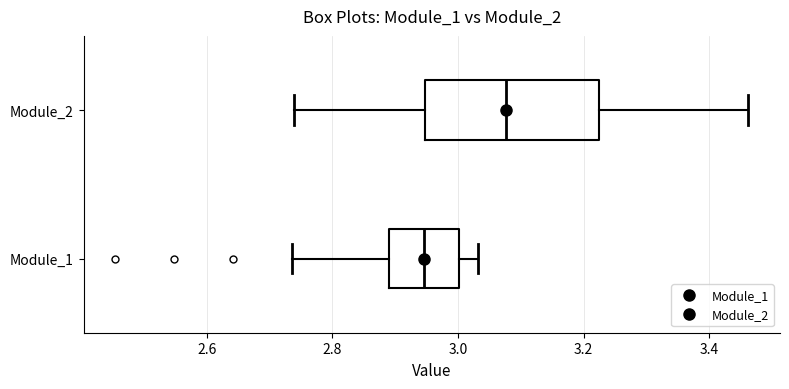

Comparing the boxes themselves (not the whiskers), which one is the widest?

Module_2